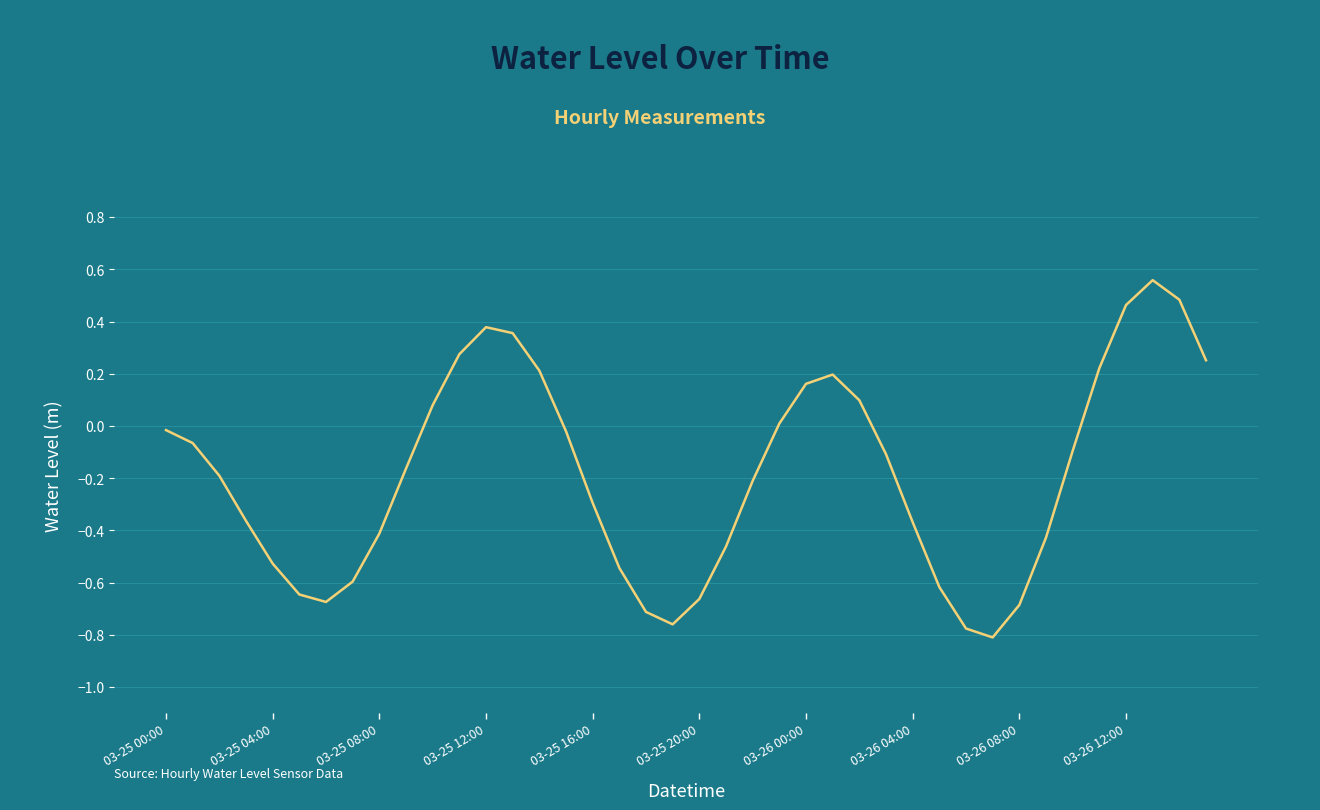

What is the difference between the maximum and minimum values?

1.4